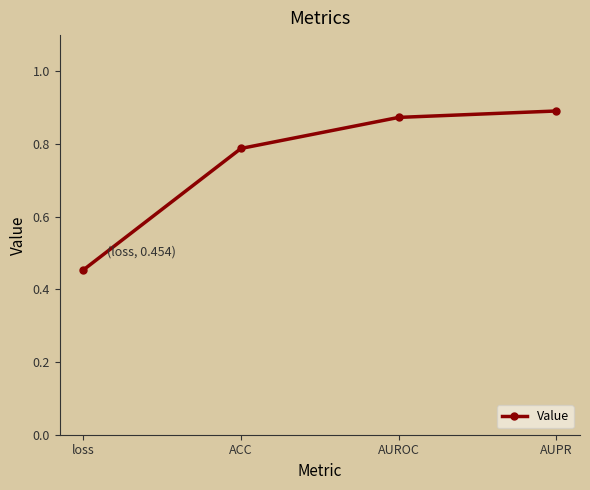

What is the sum of the values at ACC and AUPR?

1.7